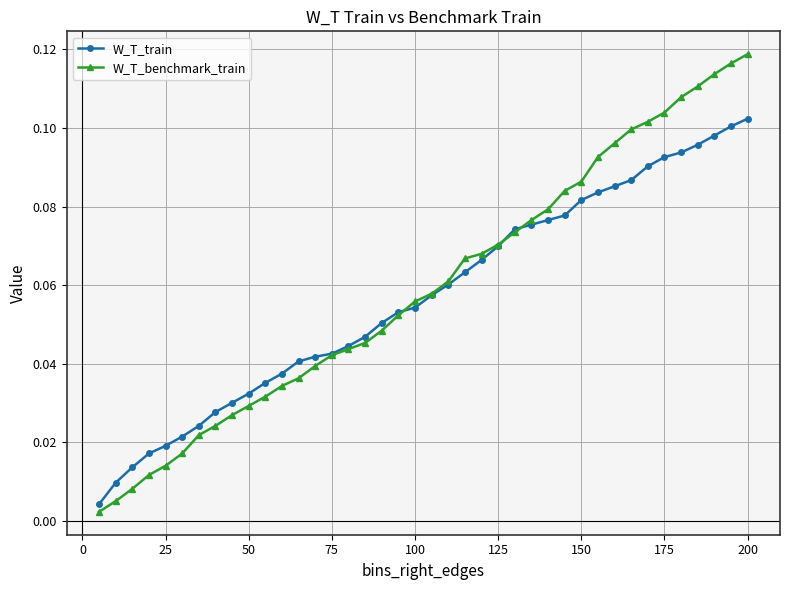

Rank the series by their maximum value, from lowest to highest.

W_T_train, W_T_benchmark_train